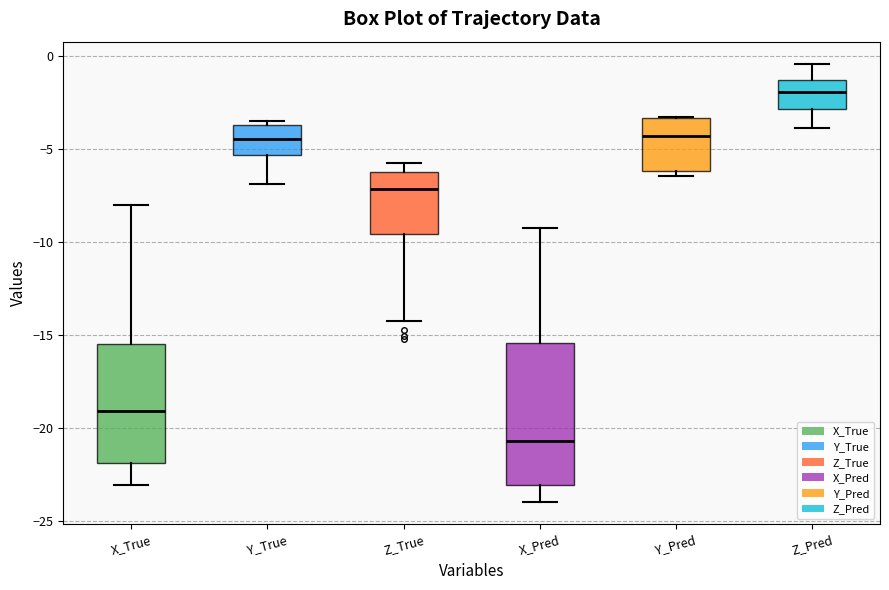

Reading left to right, read every box against the y-axis: the position of its median line, the range the box covers, and the ends of its whiskers. The values are not printed on the chart, so give them approximately, as read against the axis.

X_True: median -19.0, box -22.0 to -15.5, whiskers -23.0 to -8.0
Y_True: median -4.5, box -5.5 to -3.5, whiskers -7.0 to -3.5 (just above the box's upper edge)
Z_True: median -7.0, box -9.5 to -6.0, whiskers -14.5 to -5.5
X_Pred: median -20.5, box -23.0 to -15.5, whiskers -24.0 to -9.0
Y_Pred: median -4.5, box -6.0 to -3.5, whiskers -6.5 to -3.5
Z_Pred: median -2.0, box -3.0 to -1.5, whiskers -4.0 to -0.5